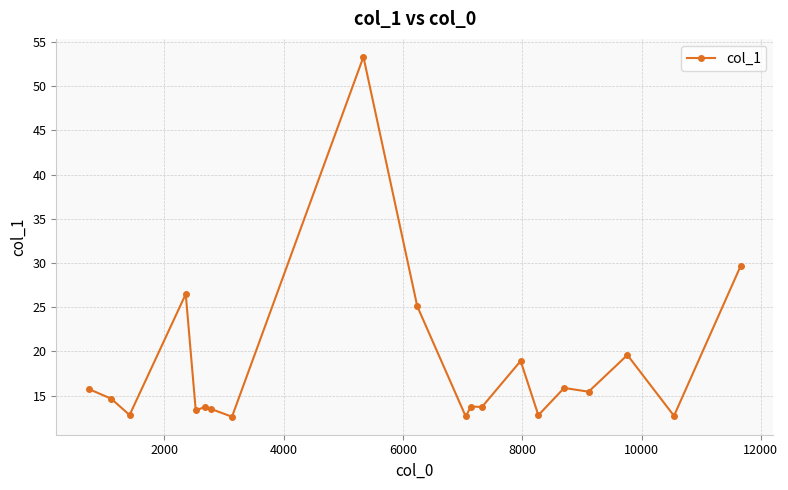

What is the value of the 3rd point from the left?

12.8